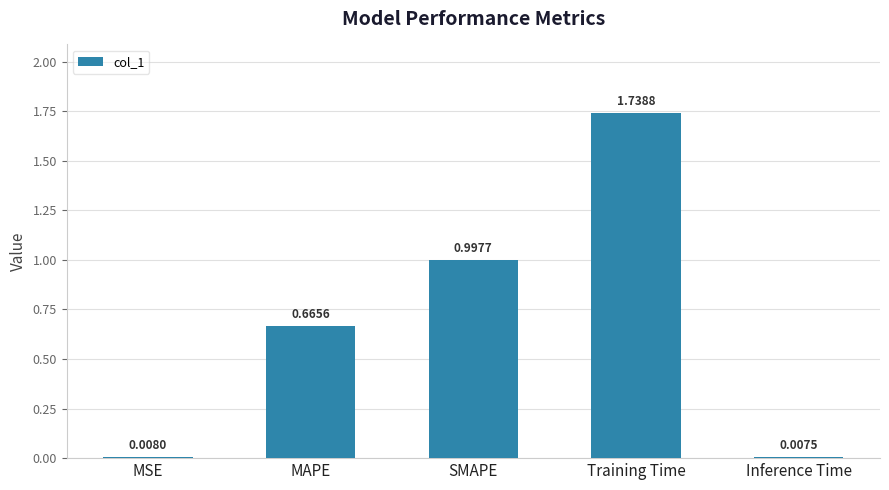

Which category has the lowest value across all series?

Inference Time